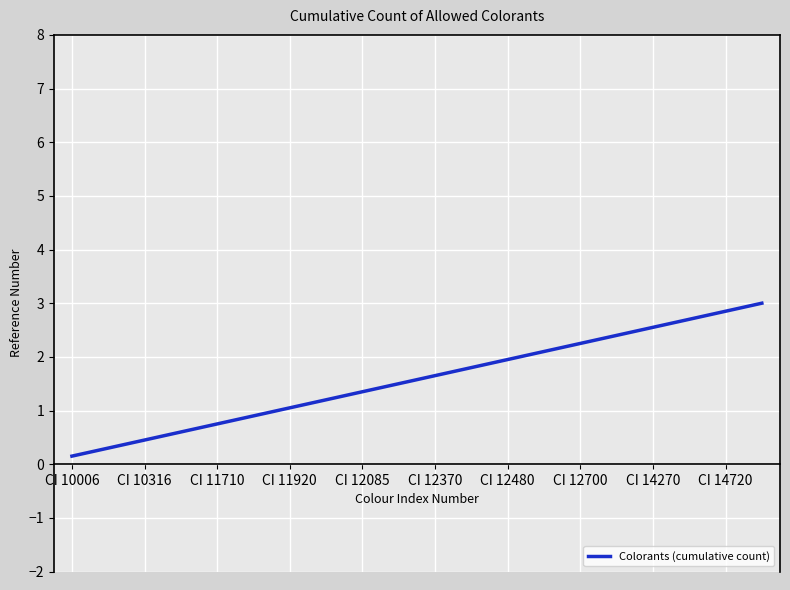

What is the greatest value displayed?

3.0